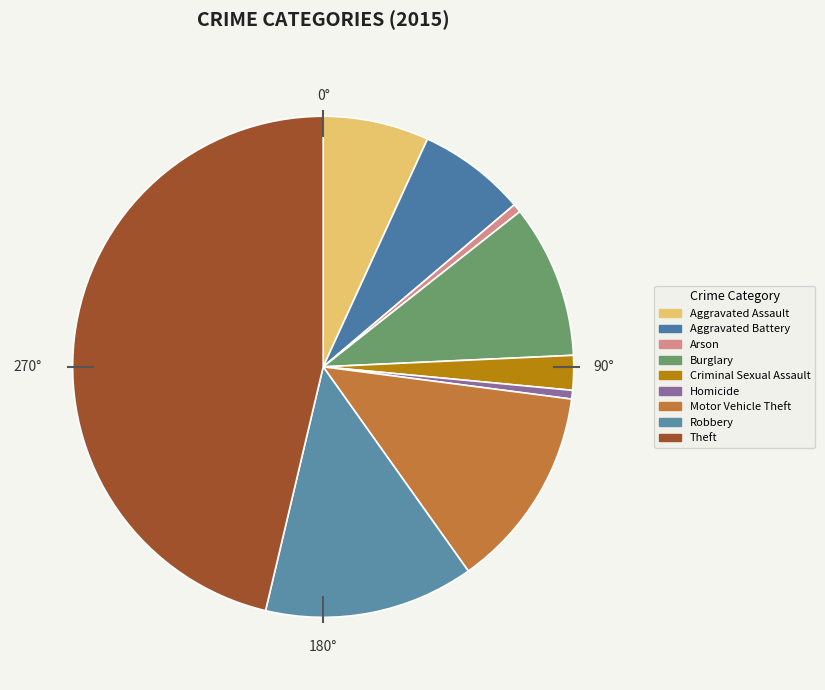

Which category has the biggest portion of the pie?

Theft